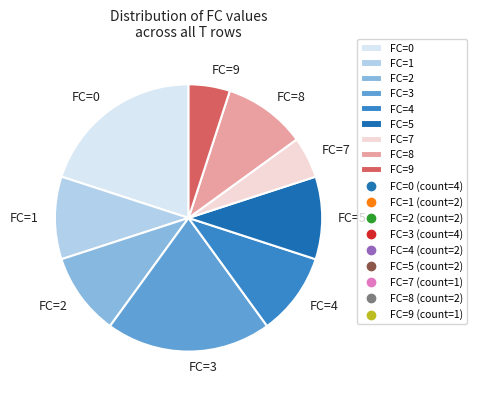

True or false: FC=5 accounts for 10% of the total.

True